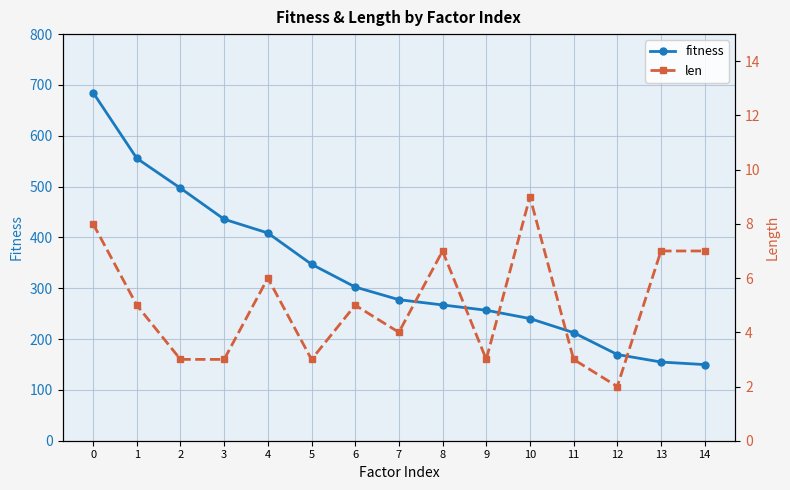

True or false: fitness and len cross at least once.

False